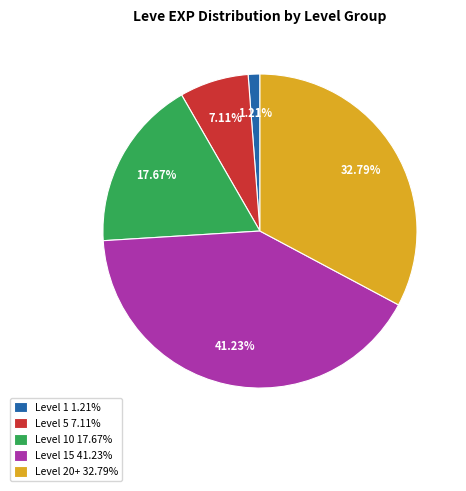

Rank the categories by value from lowest to highest.

Level 1 1.21%, Level 5 7.11%, Level 10 17.67%, Level 20+ 32.79%, Level 15 41.23%